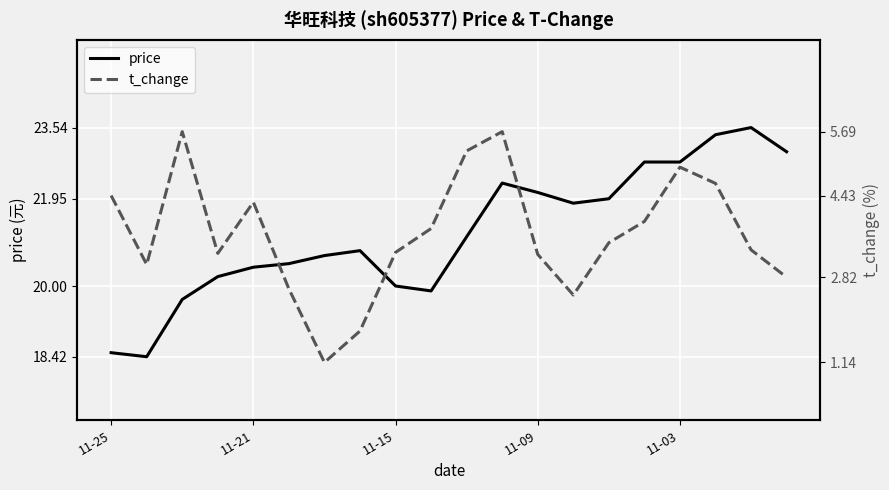

What is the smallest value displayed?

1.1